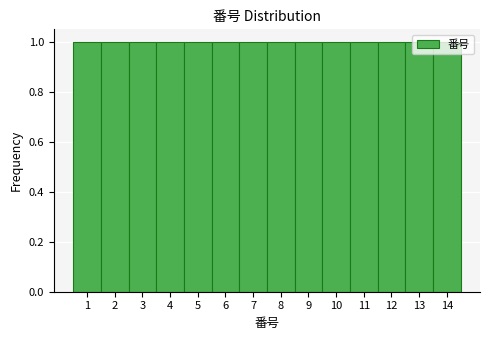

Reading left to right, transcribe this chart: for each bar, give the range it covers on the x-axis and its height. The values are not printed on the chart, so give them approximately, as read against the axis.

0.5 to 1.5: 1
1.5 to 2.5: 1
2.5 to 3.5: 1
3.5 to 4.5: 1
4.5 to 5.5: 1
5.5 to 6.5: 1
6.5 to 7.5: 1
7.5 to 8.5: 1
8.5 to 9.5: 1
9.5 to 10.5: 1
10.5 to 11.5: 1
11.5 to 12.5: 1
12.5 to 13.5: 1
13.5 to 14.5: 1